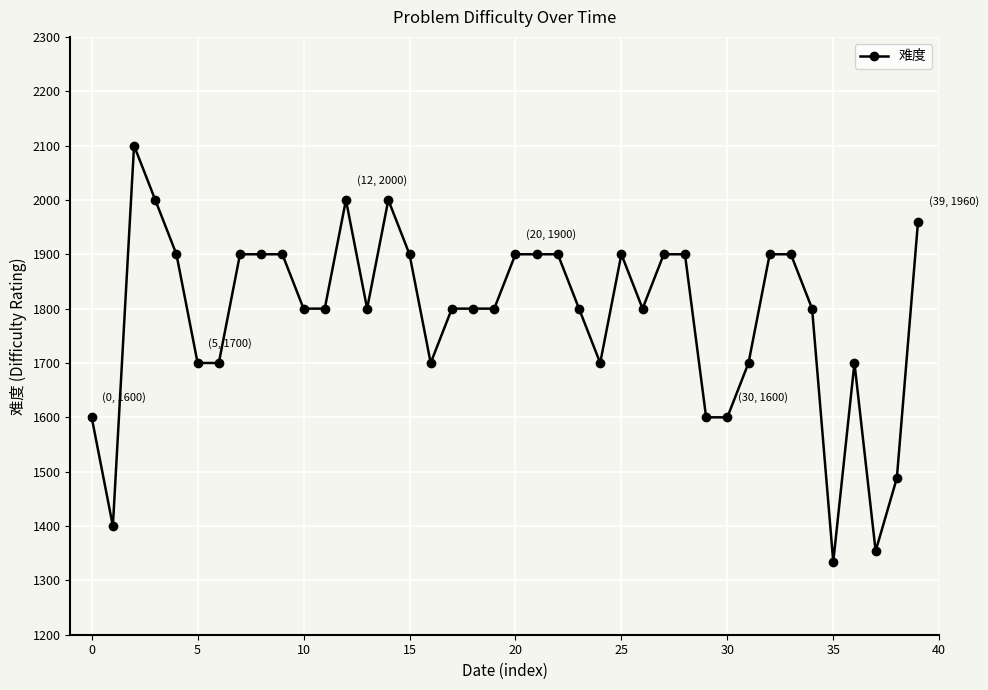

What is the sum of all values?

71536